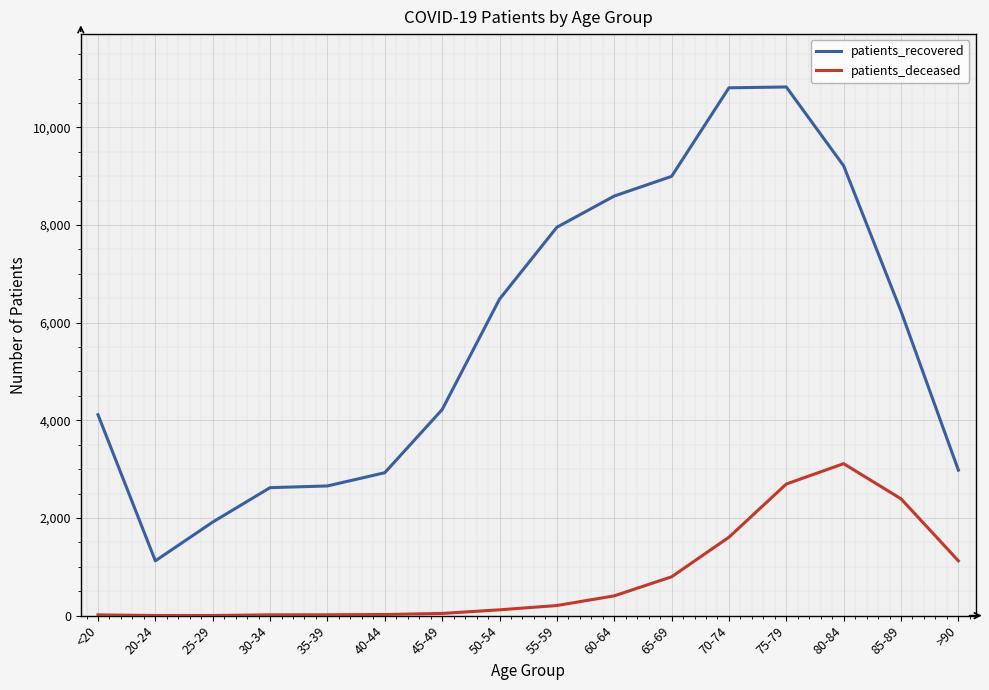

What is the average value of the patients_deceased series?

786